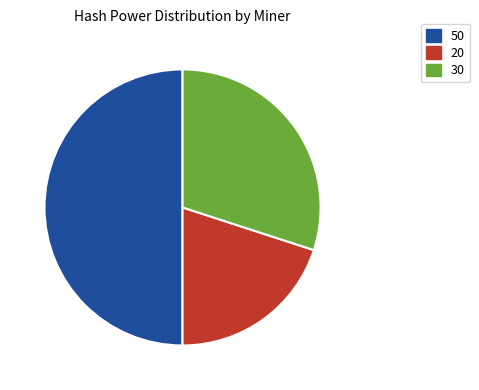

How many slices are in this pie chart?

3